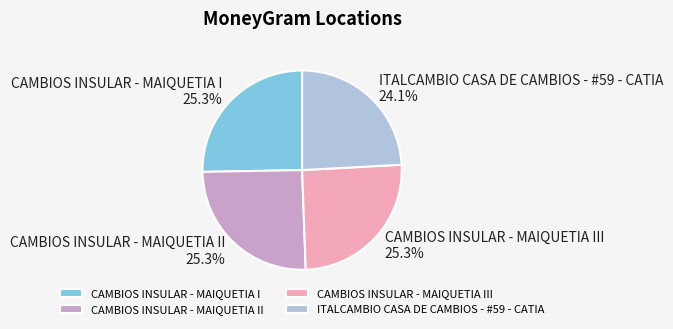

Is there a majority slice in this chart?

No